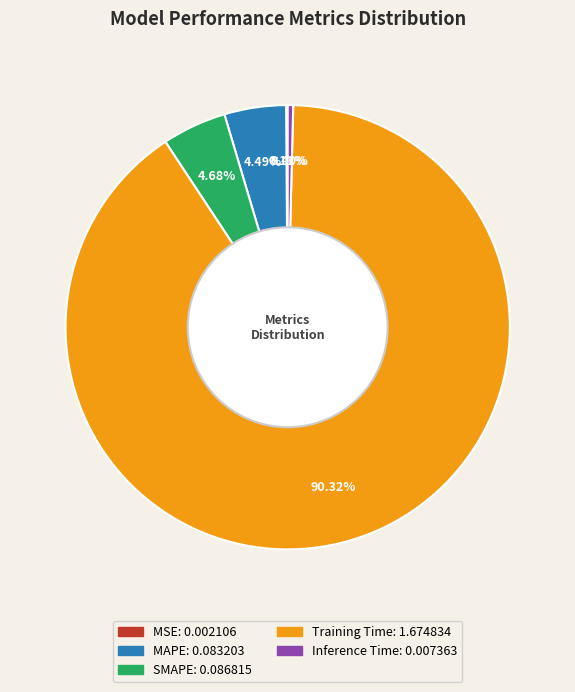

Combined, what portion of the pie is Training Time and MAPE?

94.8%